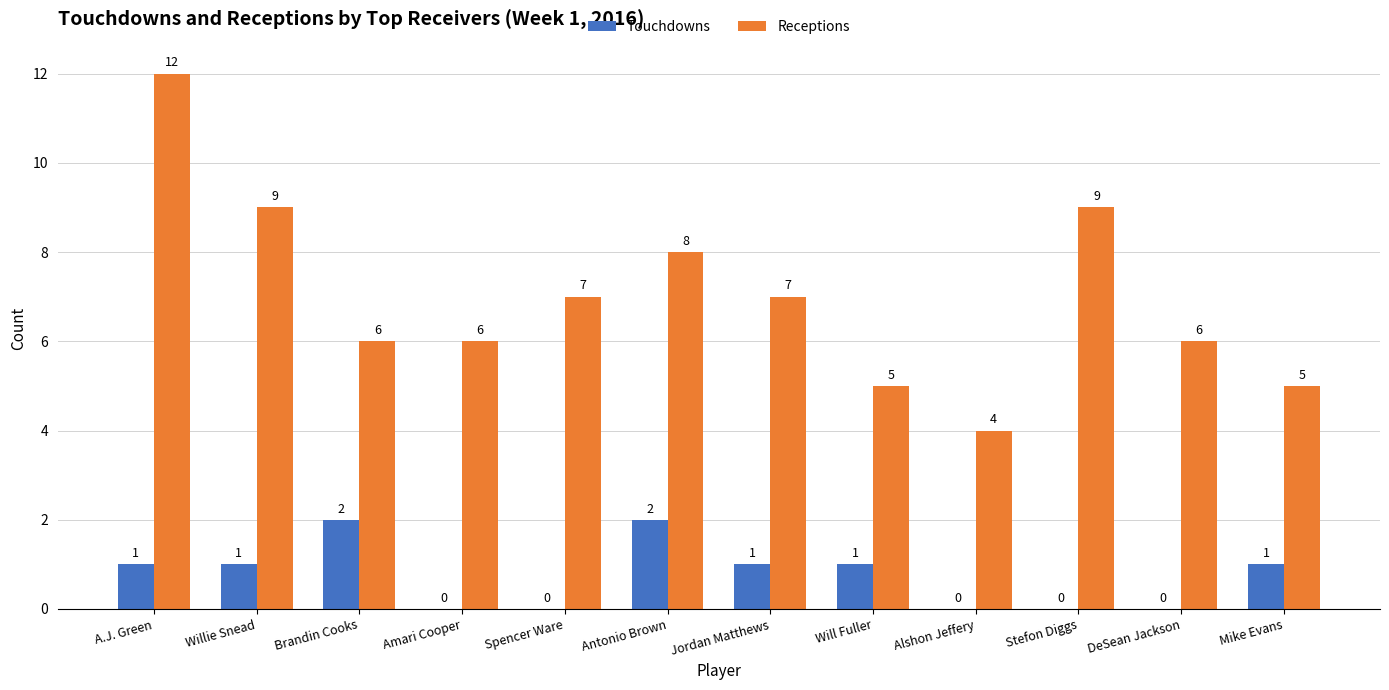

Where does the Receptions series first go above 7?

A.J. Green